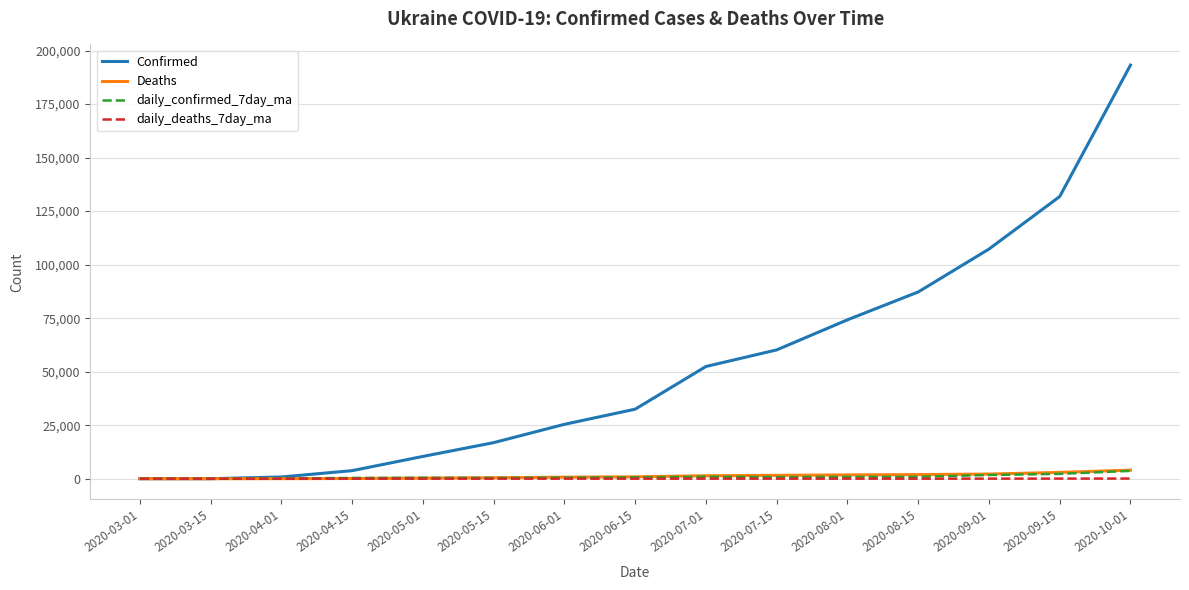

The value of Confirmed at 2020-06-01 is 25411. True or false?

True